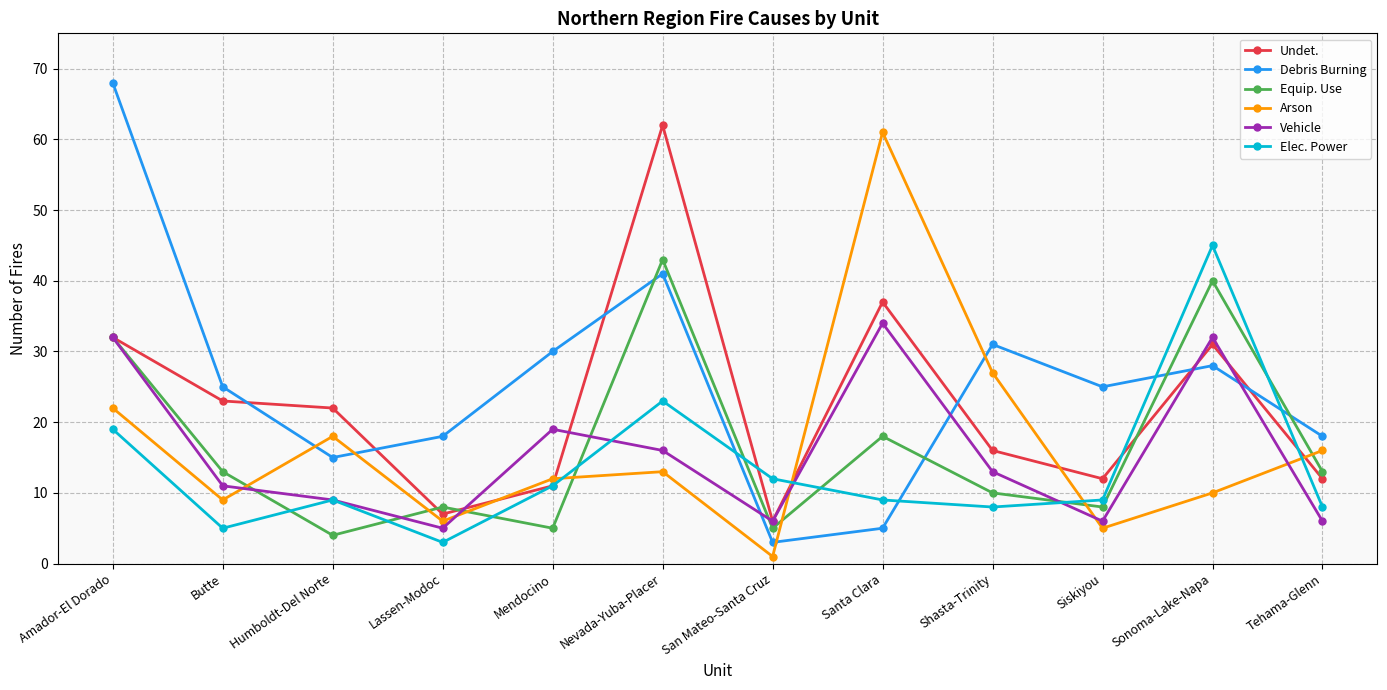

Reading left to right, what are all the values shown in this chart?

Undet.: Amador-El Dorado=32	Butte=23	Humboldt-Del Norte=22	Lassen-Modoc=7	Mendocino=11	Nevada-Yuba-Placer=62	San Mateo-Santa Cruz=6	Santa Clara=37	Shasta-Trinity=16	Siskiyou=12	Sonoma-Lake-Napa=31	Tehama-Glenn=12
Debris Burning: Amador-El Dorado=68	Butte=25	Humboldt-Del Norte=15	Lassen-Modoc=18	Mendocino=30	Nevada-Yuba-Placer=41	San Mateo-Santa Cruz=3	Santa Clara=5	Shasta-Trinity=31	Siskiyou=25	Sonoma-Lake-Napa=28	Tehama-Glenn=18
Equip. Use: Amador-El Dorado=32	Butte=13	Humboldt-Del Norte=4	Lassen-Modoc=8	Mendocino=5	Nevada-Yuba-Placer=43	San Mateo-Santa Cruz=5	Santa Clara=18	Shasta-Trinity=10	Siskiyou=8	Sonoma-Lake-Napa=40	Tehama-Glenn=13
Arson: Amador-El Dorado=22	Butte=9	Humboldt-Del Norte=18	Lassen-Modoc=6	Mendocino=12	Nevada-Yuba-Placer=13	San Mateo-Santa Cruz=1	Santa Clara=61	Shasta-Trinity=27	Siskiyou=5	Sonoma-Lake-Napa=10	Tehama-Glenn=16
Vehicle: Amador-El Dorado=32	Butte=11	Humboldt-Del Norte=9	Lassen-Modoc=5	Mendocino=19	Nevada-Yuba-Placer=16	San Mateo-Santa Cruz=6	Santa Clara=34	Shasta-Trinity=13	Siskiyou=6	Sonoma-Lake-Napa=32	Tehama-Glenn=6
Elec. Power: Amador-El Dorado=19	Butte=5	Humboldt-Del Norte=9	Lassen-Modoc=3	Mendocino=11	Nevada-Yuba-Placer=23	San Mateo-Santa Cruz=12	Santa Clara=9	Shasta-Trinity=8	Siskiyou=9	Sonoma-Lake-Napa=45	Tehama-Glenn=8